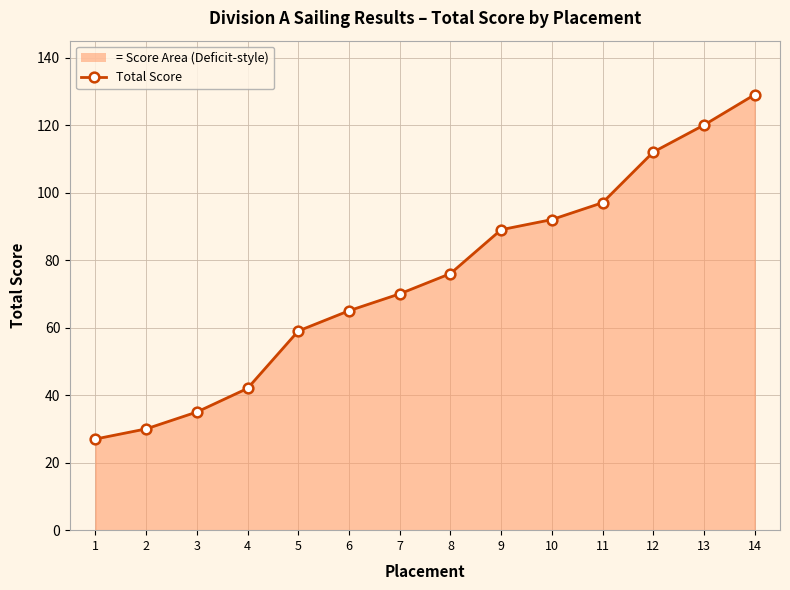

Reading left to right, list all the values displayed in this chart.

27	30	35	42	59	65	70	76	89	92	97	112	120	129